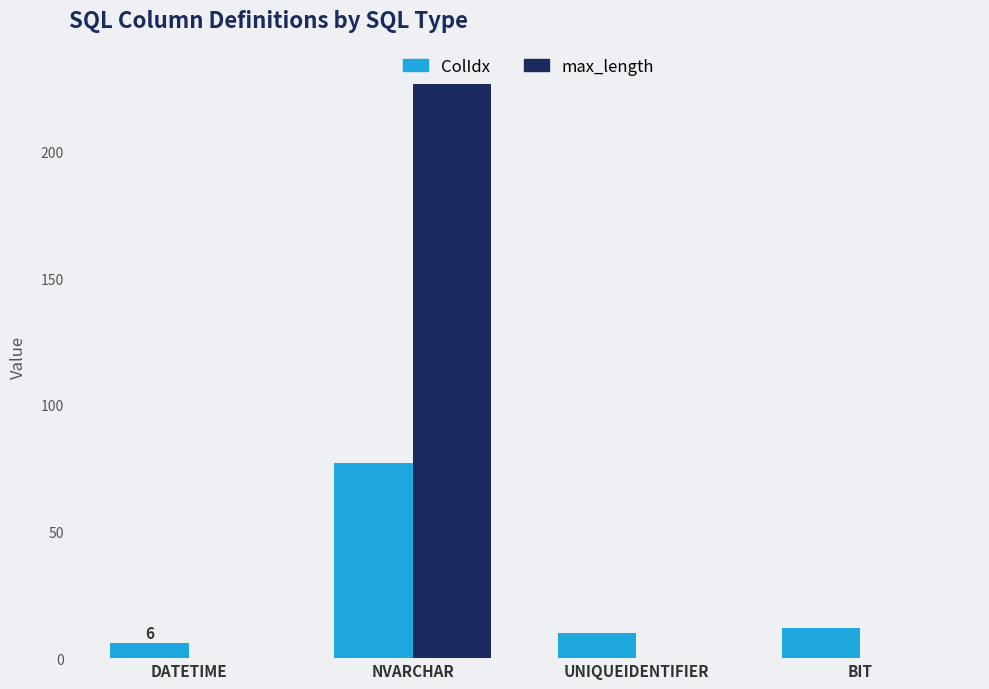

How many series are shown in this chart?

2